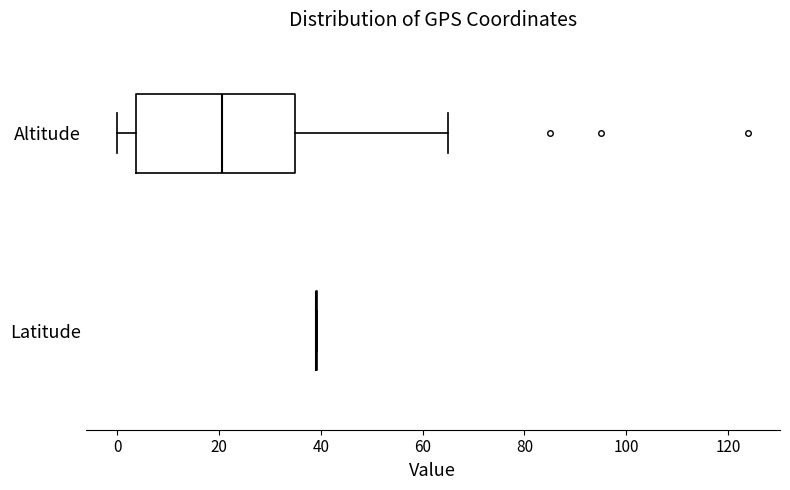

Where does the left whisker of the box for Altitude end on the x-axis? The values are not printed on the chart, so give them approximately, as read against the axis.

0